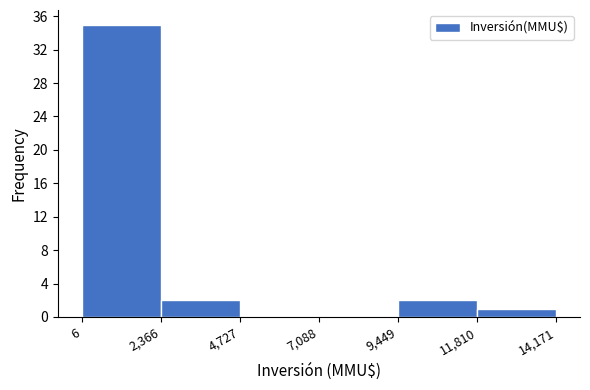

Reading left to right, list every bar in this chart as the range it spans on the x-axis followed by its height. The values are not printed on the chart, so give them approximately, as read against the axis.

6 to 2,366: 35
2,366 to 4,727: 2
4,727 to 7,088: 0
7,088 to 9,449: 0
9,449 to 11,810: 2
11,810 to 14,171: 1